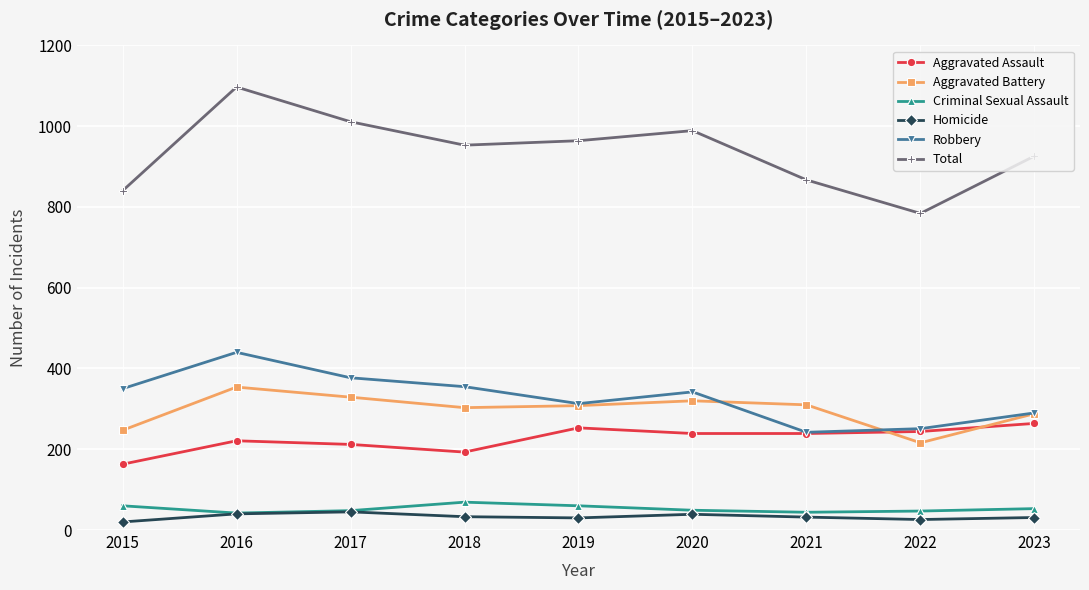

Which series has the widest spread of values?

Total